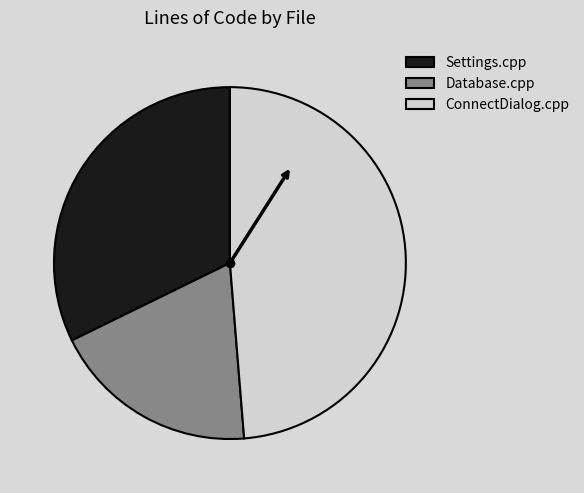

Is the sum of Database.cpp and Settings.cpp greater than half?

Yes